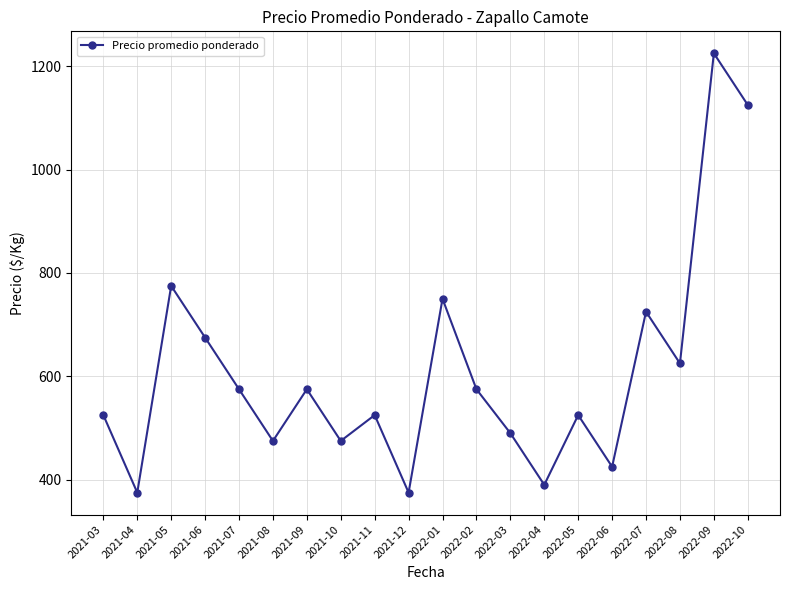

Between 2022-10 and 2021-05, which is larger?

2022-10